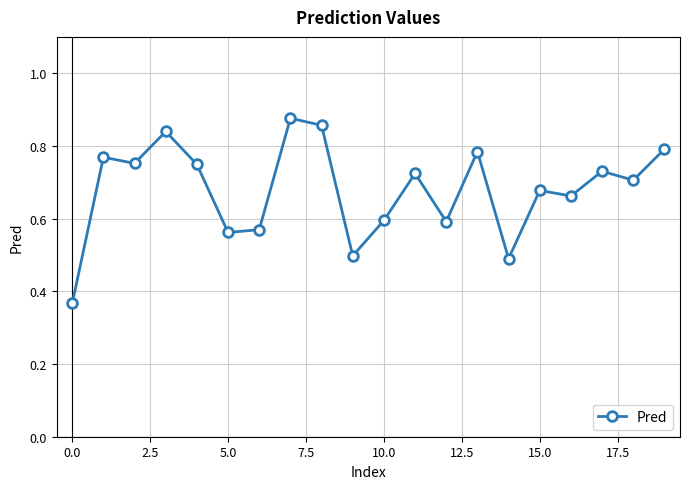

What is the difference between the maximum and minimum values?

0.5